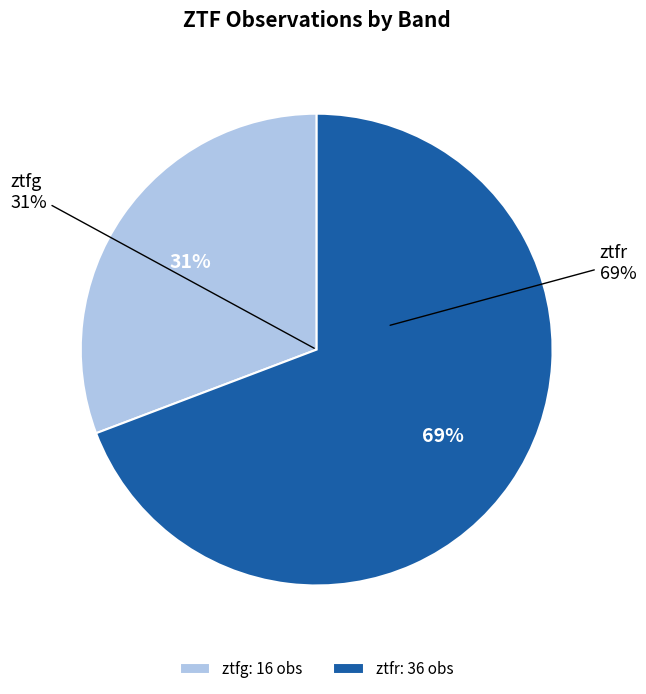

Does any single category account for the majority?

Yes